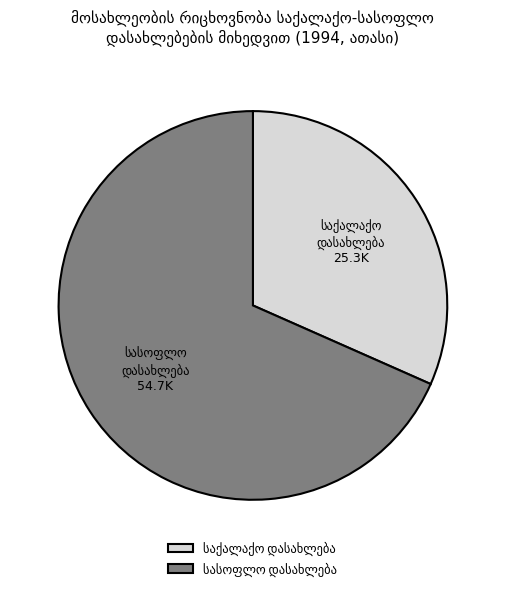

Is there a majority slice in this chart?

Yes